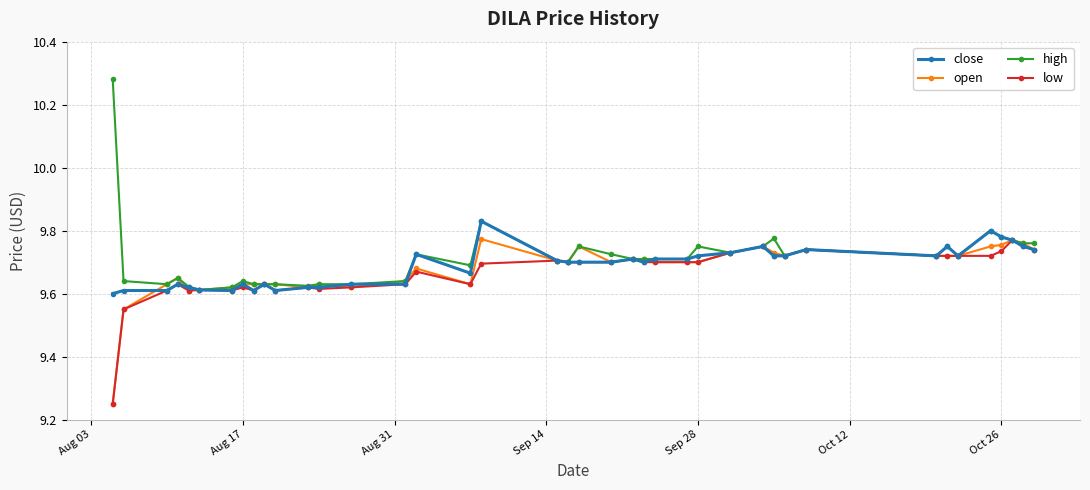

True or false: open has more than 2 interior local peaks.

True